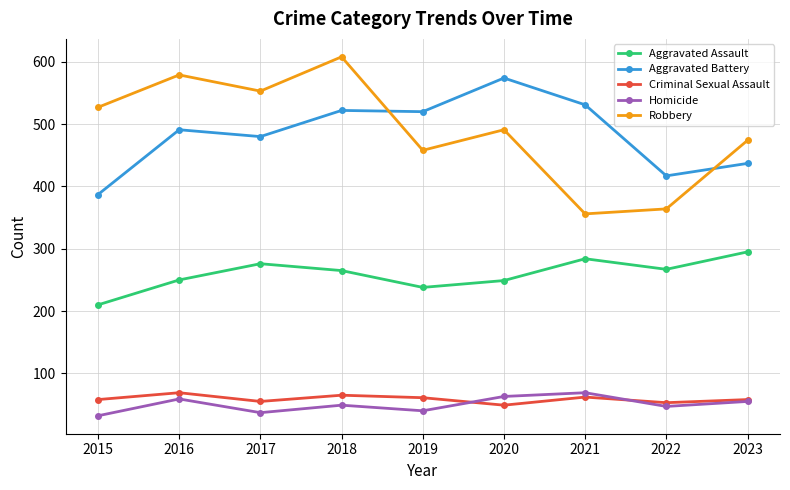

Is the value of Criminal Sexual Assault at 2016 greater than the value of Robbery at 2023?

No